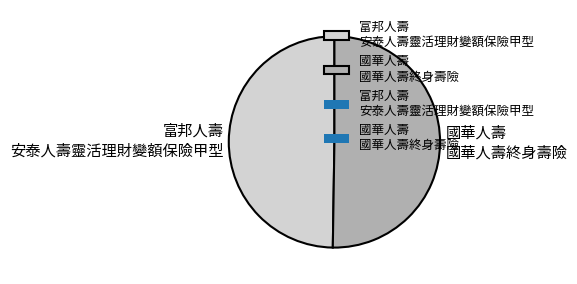

What is the ratio of the value at 富邦人壽 安泰人壽靈活理財變額保險甲型 to the value at 國華人壽 國華人壽終身壽險?

1.0